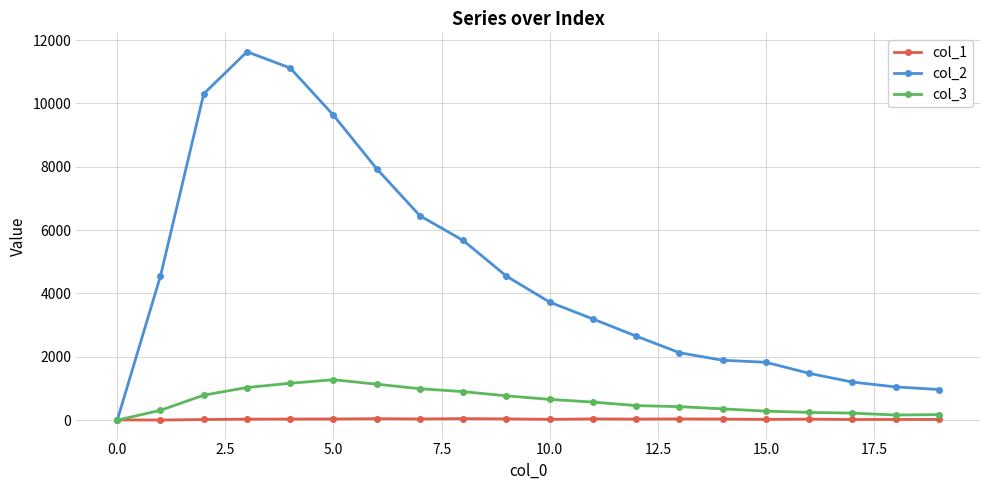

What is the difference between the maximum and minimum values in the col_1 series?

44